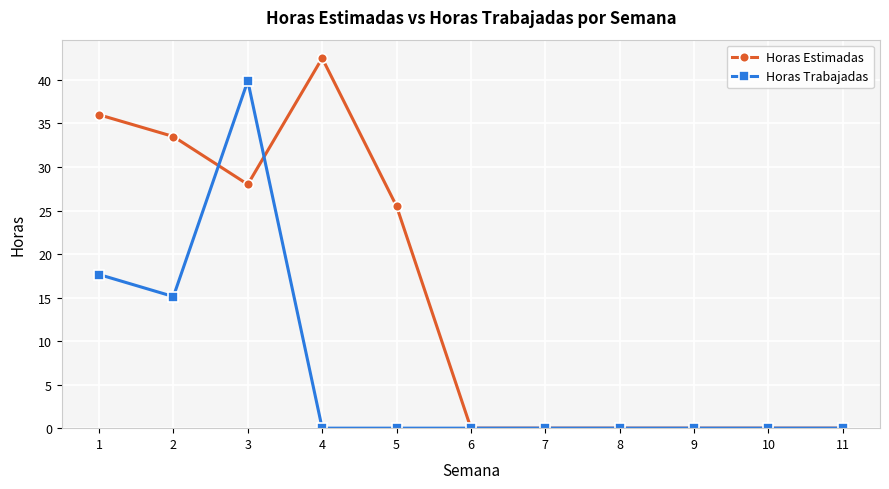

Where is the first local maximum for Horas Trabajadas?

3